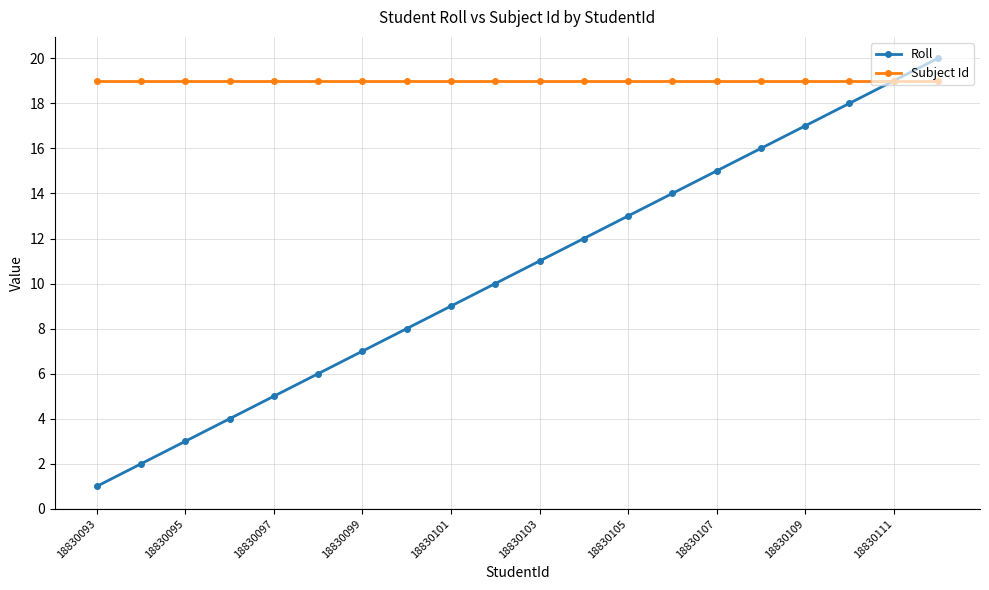

Which series has the largest total across all categories?

Subject Id